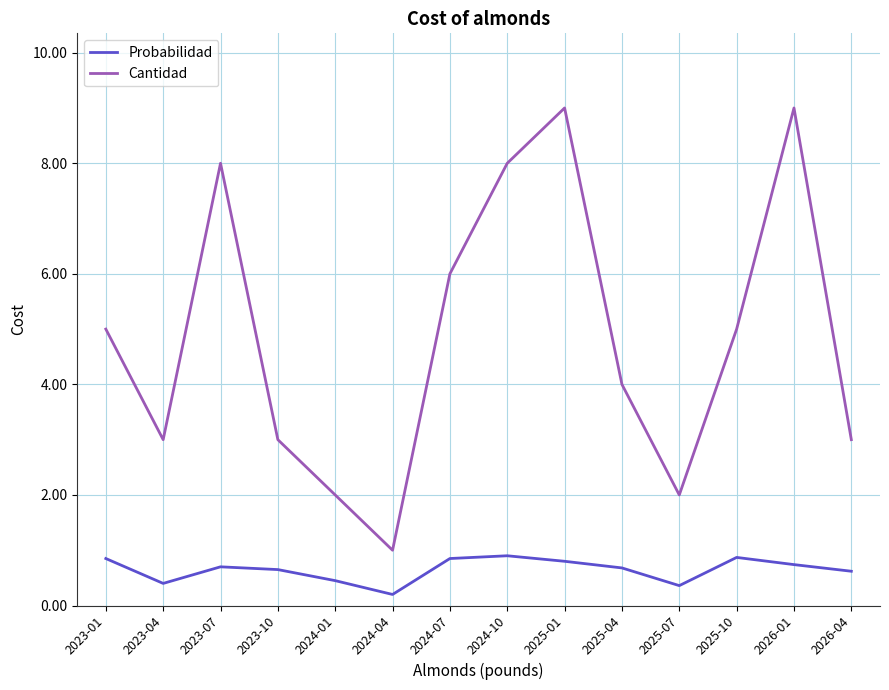

What is the difference between the Probabilidad values at 2024-04 and 2023-04?

0.2